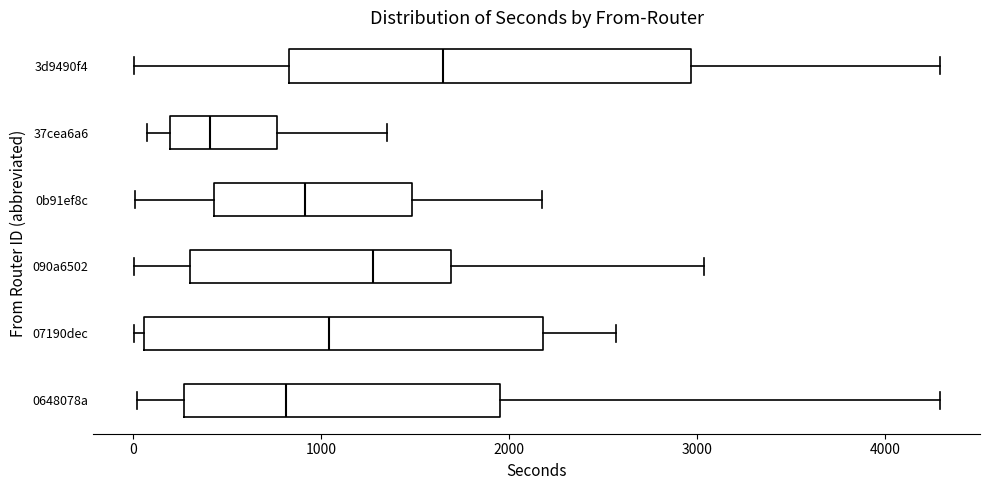

Reading bottom to top, read every box against the x-axis: the position of its median line, the range the box covers, and the ends of its whiskers. The values are not printed on the chart, so give them approximately, as read against the axis.

0648078a: median 800, box 300 to 2000, whiskers 0 to 4300
07190dec: median 1000, box 100 to 2200, whiskers 0 to 2600
090a6502: median 1300, box 300 to 1700, whiskers 0 to 3000
0b91ef8c: median 900, box 400 to 1500, whiskers 0 to 2200
37cea6a6: median 400, box 200 to 800, whiskers 100 to 1400
3d9490f4: median 1600, box 800 to 3000, whiskers 0 to 4300